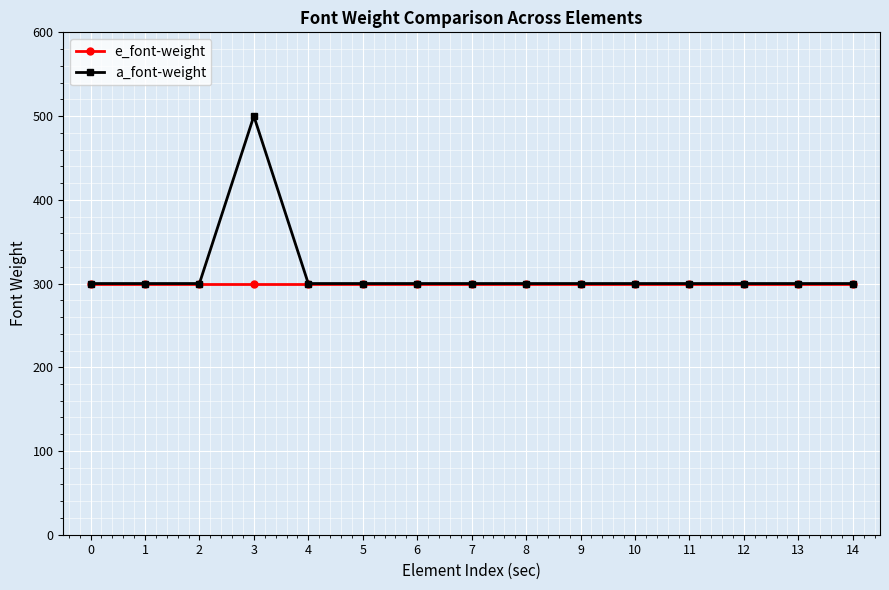

What is the minimum value shown in the chart?

300